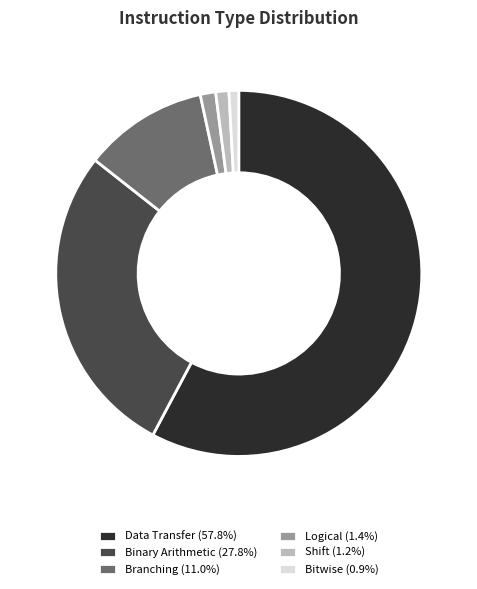

Count the number of slices in the pie.

6